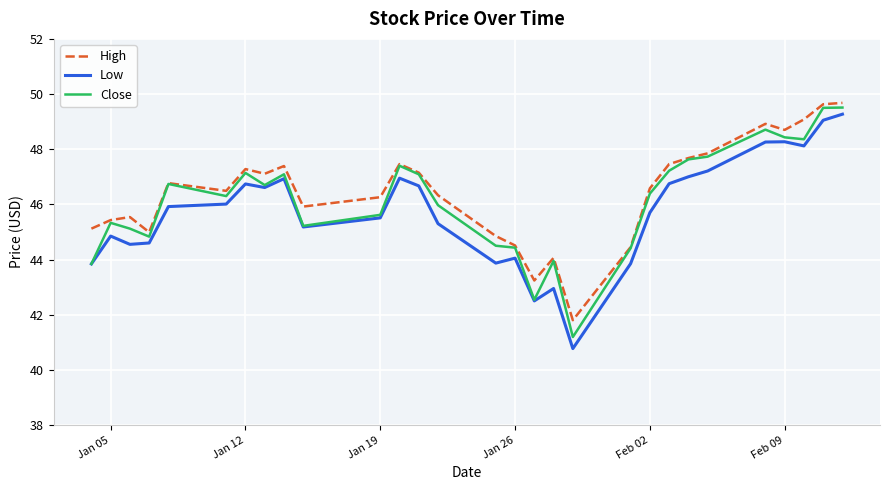

In High, how many points are higher than both neighbors (excluding endpoints)?

7